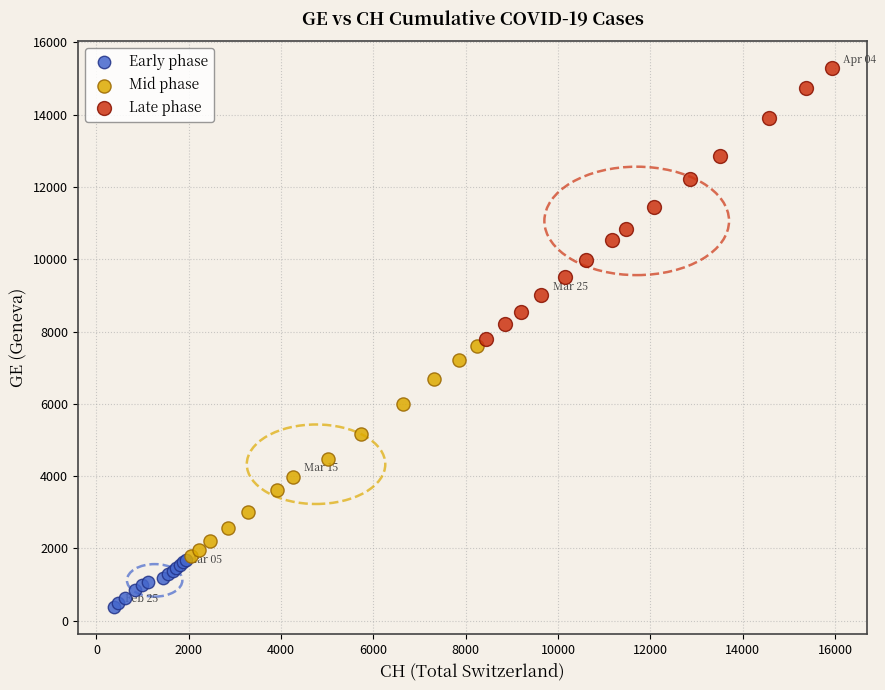

Which series has the widest spread of Y values?

Late phase